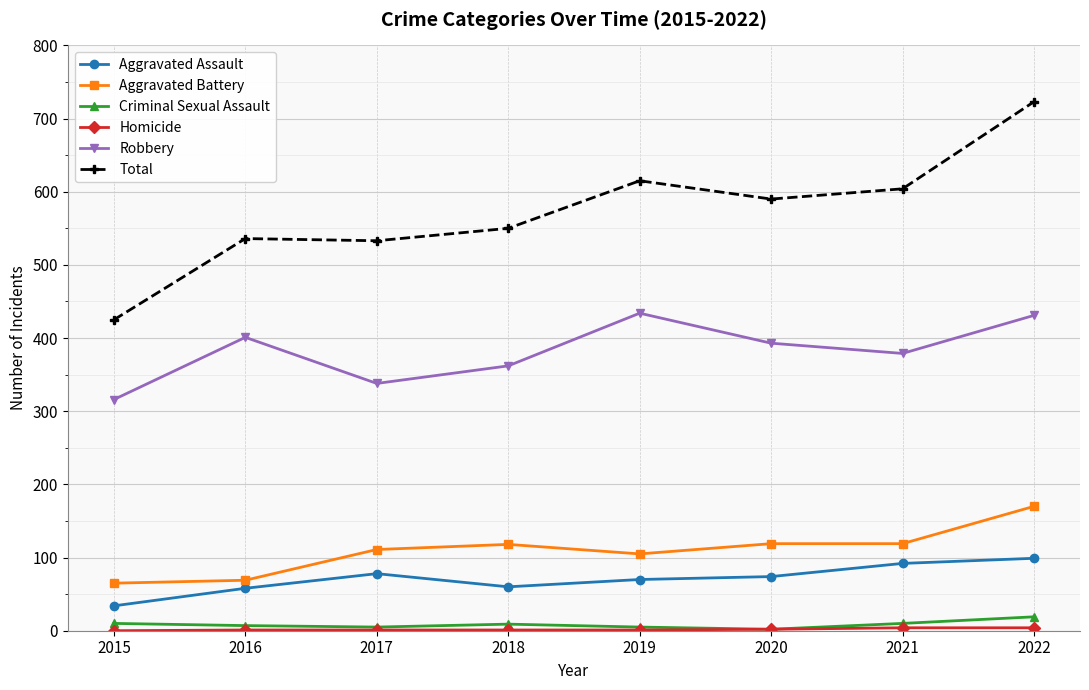

Does the chart have visible grid lines?

Yes